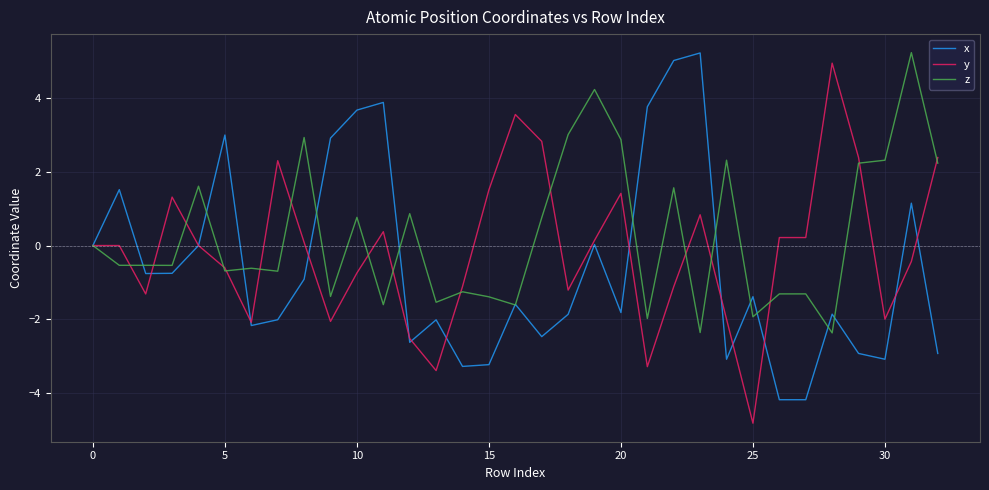

Rank the series by their average value, from lowest to highest.

x, y, z